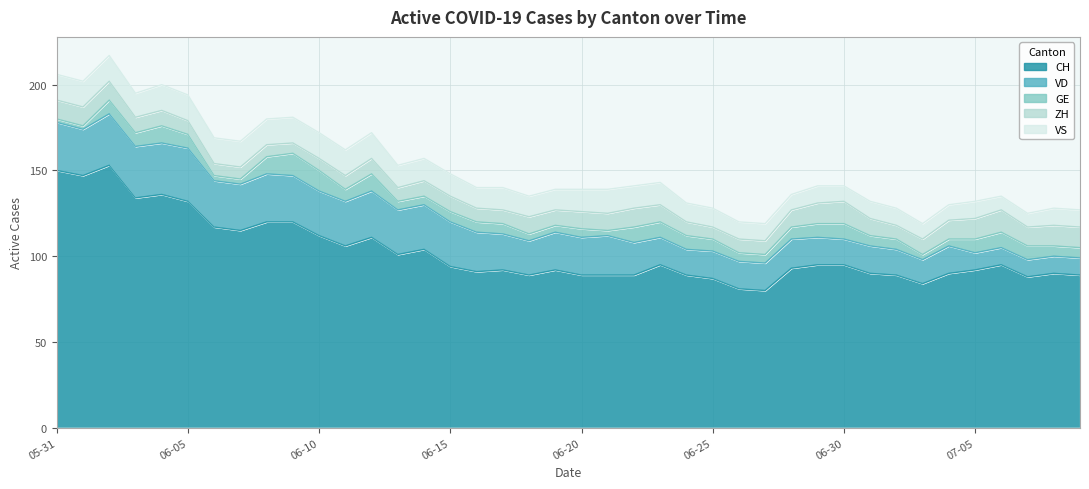

True or false: ZH and CH cross at least once.

False